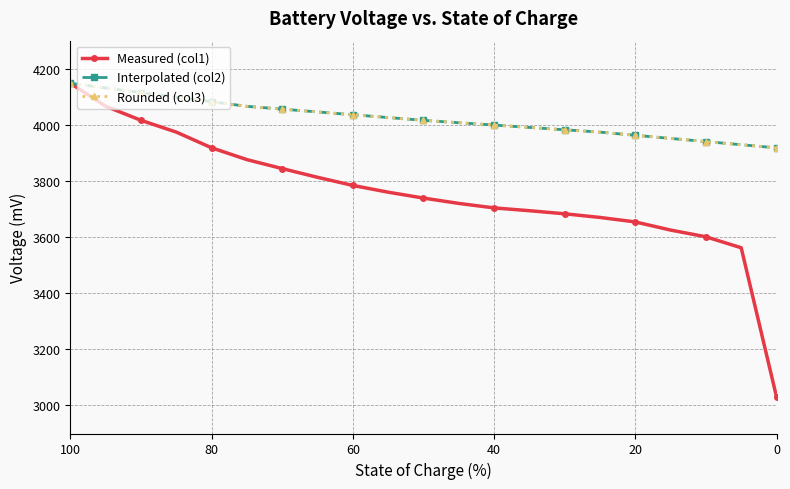

Between which two adjacent categories do Rounded (col3) and Interpolated (col2) first intersect?

20 and 40